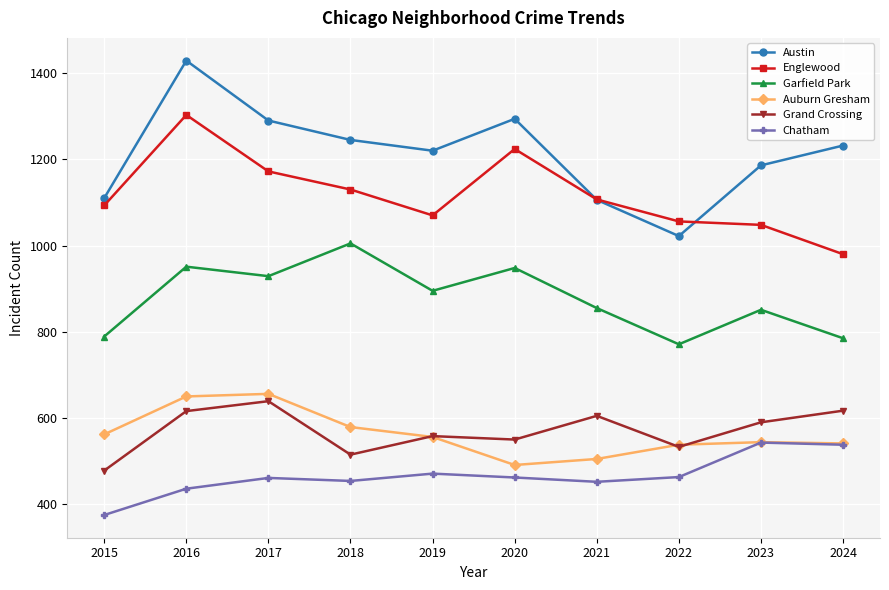

Which category has the lowest value in the Auburn Gresham series?

2020